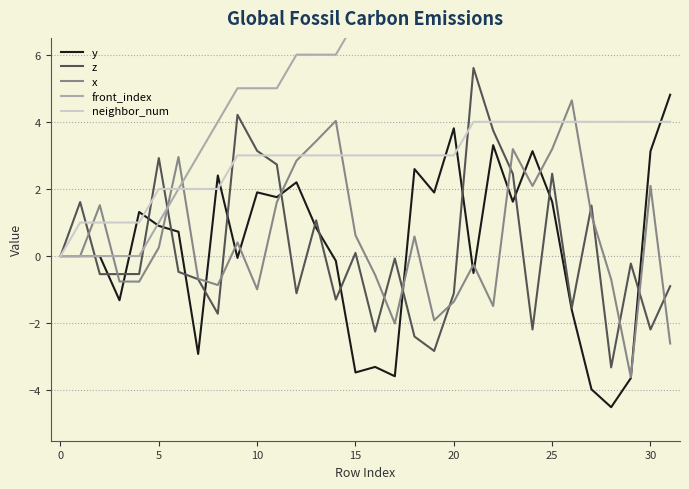

The value of y at 20 is 3.8. True or false?

True